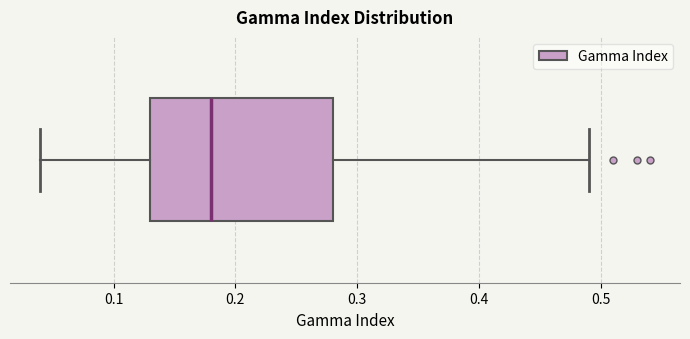

Transcribe this box plot: give where the median line is, the range the box spans, and where the two whiskers end, as read against the x-axis. The values are not printed on the chart, so give them approximately, as read against the axis.

median 0.18, box 0.13 to 0.28, whiskers 0.04 to 0.49